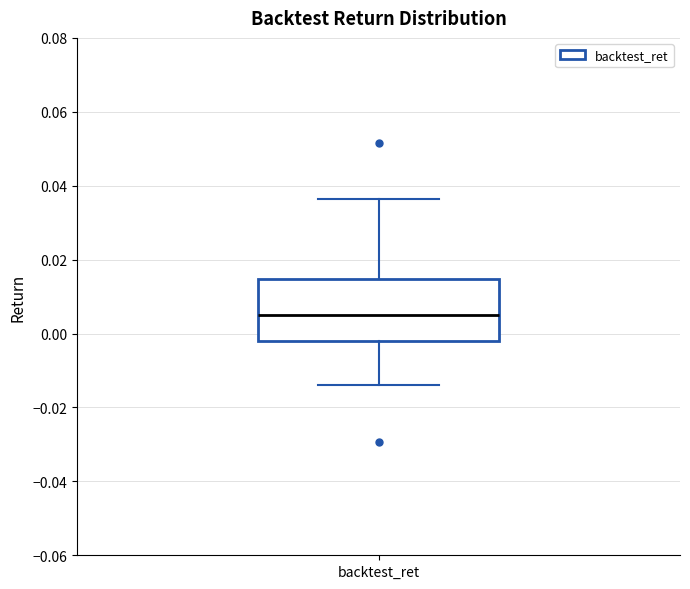

Transcribe this box plot: give where the median line is, the range the box spans, and where the two whiskers end, as read against the y-axis. The values are not printed on the chart, so give them approximately, as read against the axis.

median 0.004, box -0.002 to 0.014, whiskers -0.014 to 0.036